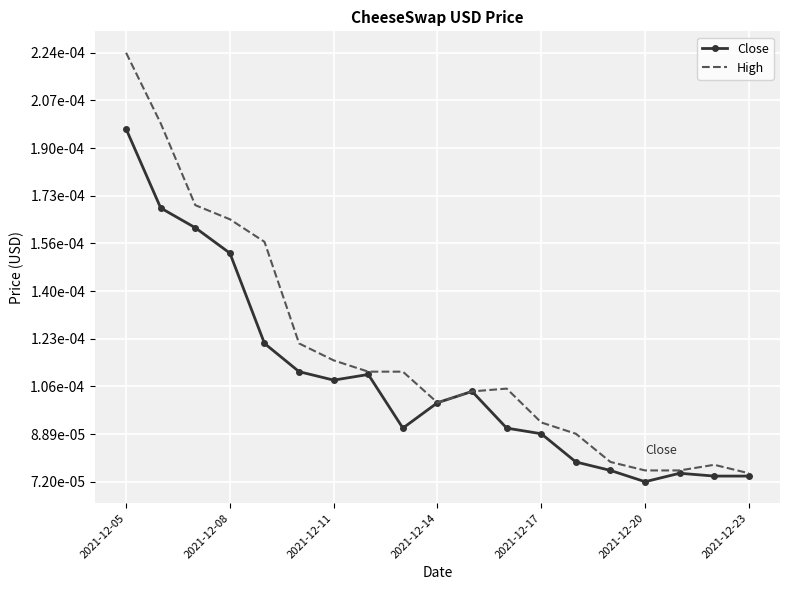

Where is the first local maximum for High?

11